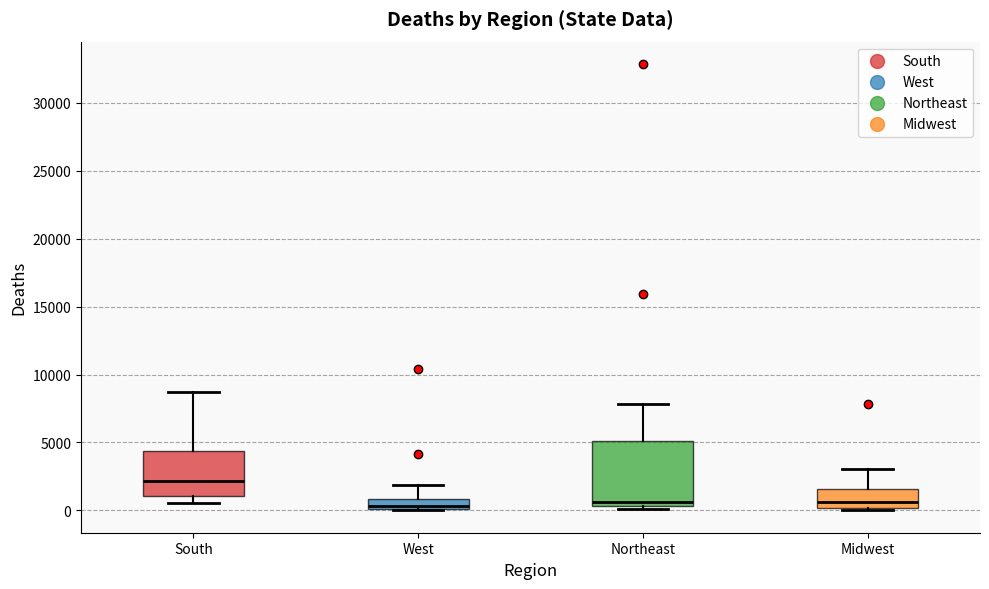

Where is the lower edge of the box for Northeast on the y-axis? The values are not printed on the chart, so give them approximately, as read against the axis.

500